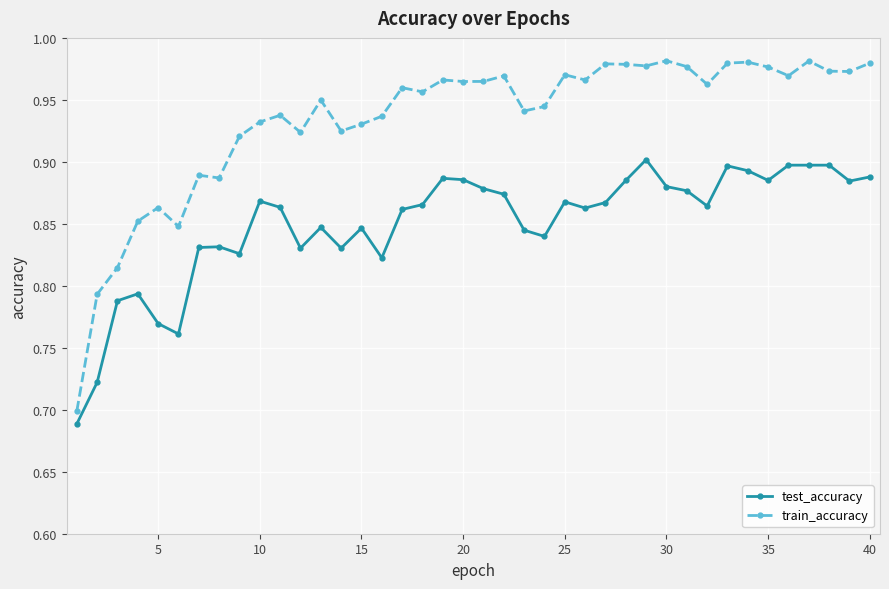

Rank the series by their average value, from highest to lowest.

train_accuracy, test_accuracy